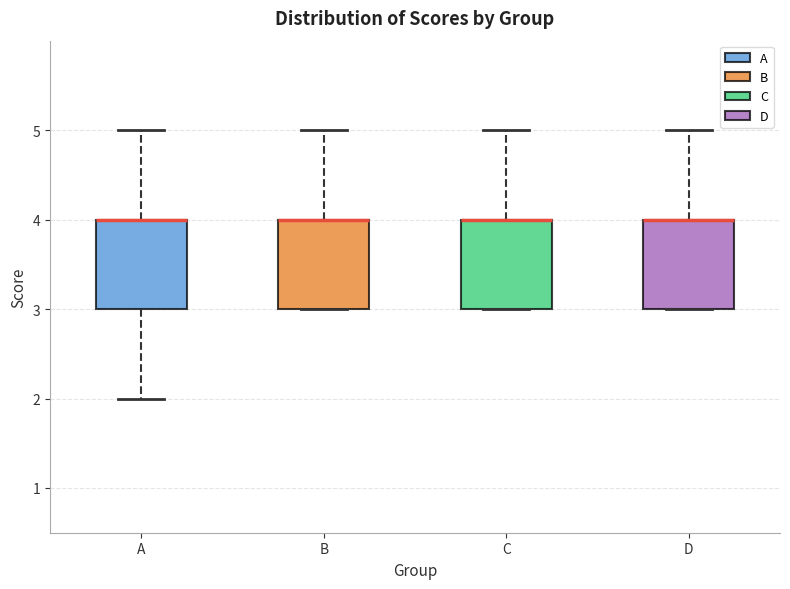

Reading left to right, read every box against the y-axis: the position of its median line, the range the box covers, and the ends of its whiskers. The values are not printed on the chart, so give them approximately, as read against the axis.

A: median 4 (drawn on the box's upper edge), box 3 to 4, whiskers 2 to 5
B: median 4 (drawn on the box's upper edge), box 3 to 4, whiskers 3 to 5
C: median 4 (drawn on the box's upper edge), box 3 to 4, whiskers 3 to 5
D: median 4 (drawn on the box's upper edge), box 3 to 4, whiskers 3 to 5